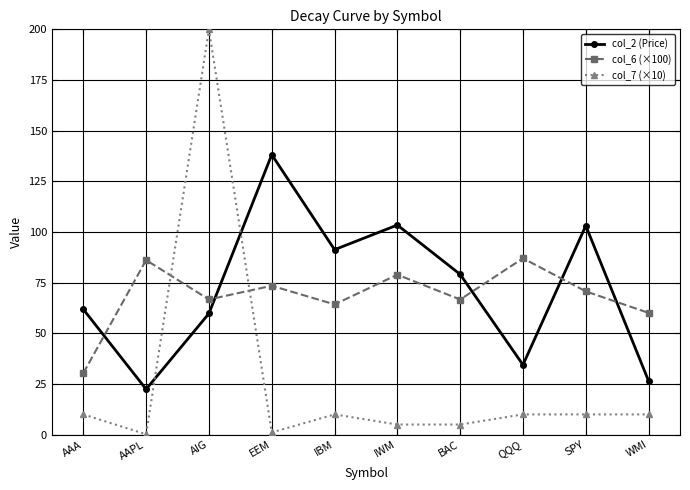

True or false: col_2 (Price) and col_7 (×10) cross at least once.

True